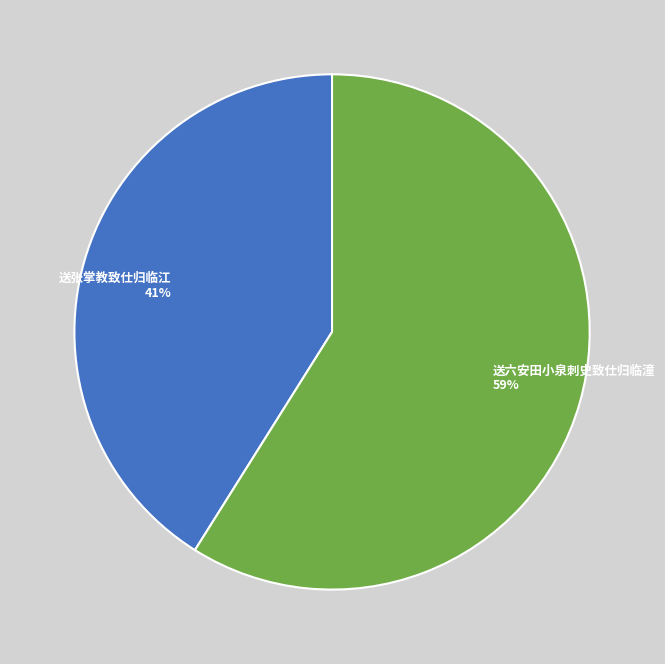

To the nearest percent, what percentage of the pie is 送六安田小泉刺史致仕归临潼?

59%